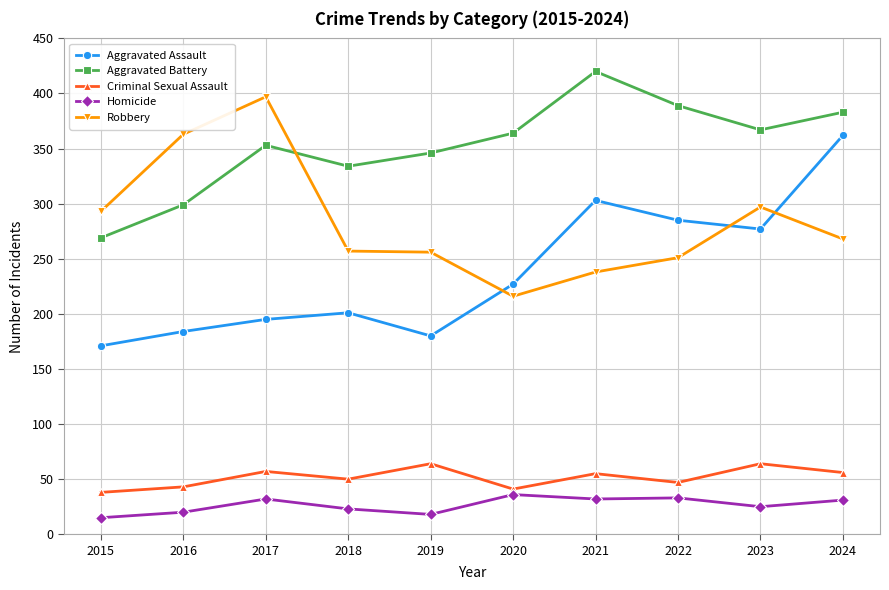

What is the minimum value for Aggravated Assault?

171